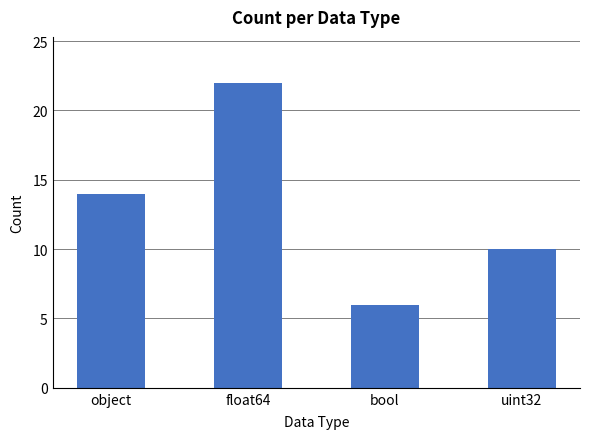

Rank the categories by value from lowest to highest.

bool, uint32, object, float64